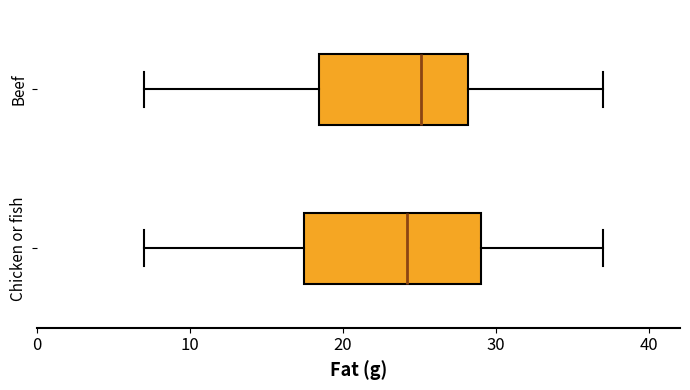

Comparing the boxes themselves (not the whiskers), which one is the widest?

Chicken or fish